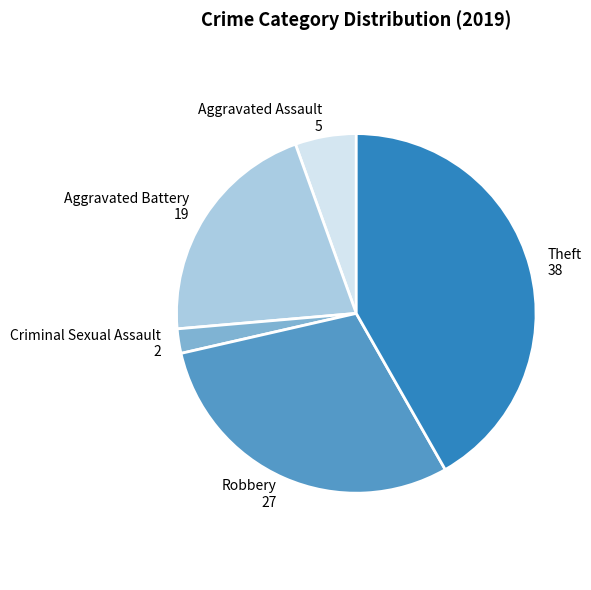

Rank the categories by value from lowest to highest.

Criminal Sexual Assault, Aggravated Assault, Aggravated Battery, Robbery, Theft